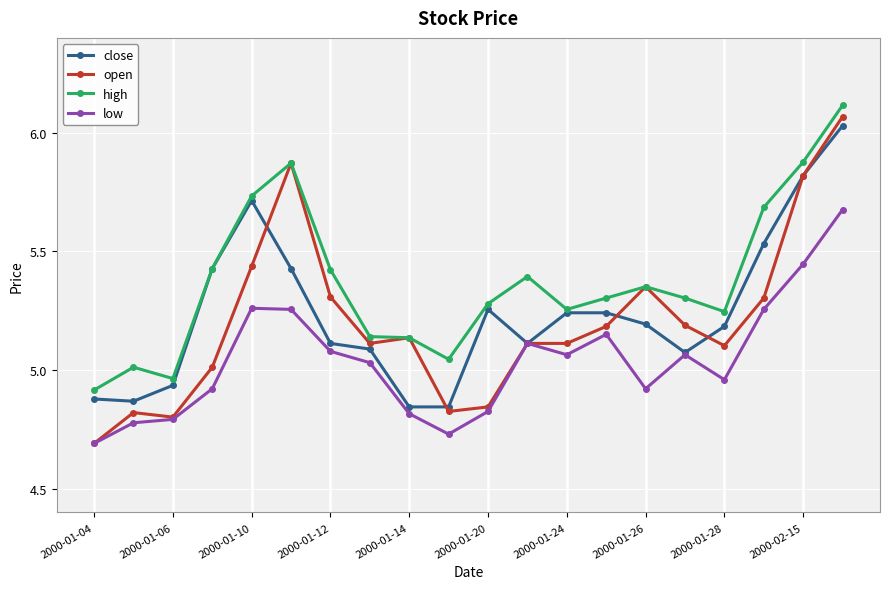

At how many categories does at least one series exceed 4?

20